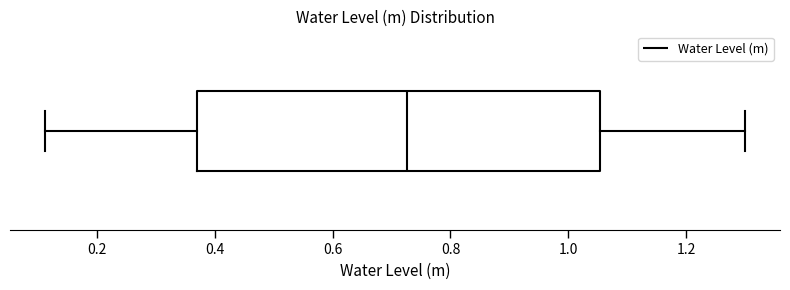

Read this box plot against the x-axis: the position of the median line, the range covered by the box, and the ends of both whiskers. The values are not printed on the chart, so give them approximately, as read against the axis.

median 0.72, box 0.38 to 1.06, whiskers 0.12 to 1.30